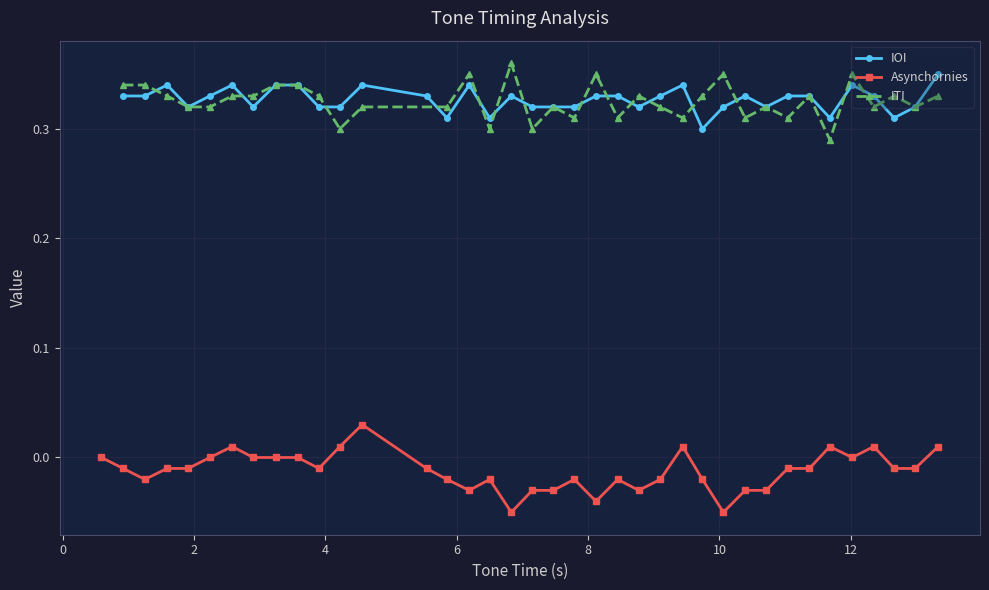

At which category does the data reach its first local valley?

2